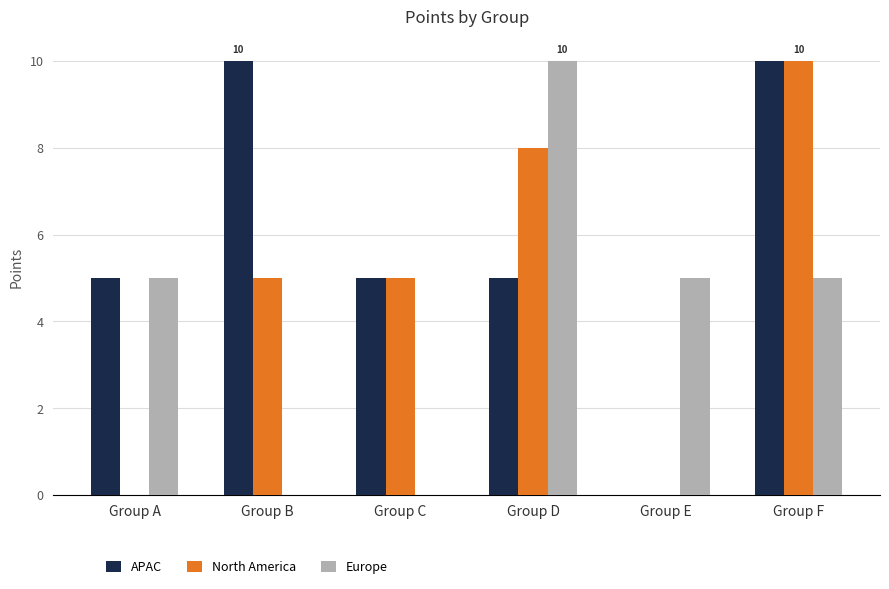

What is the sum of the North America values at Group C and Group F?

15